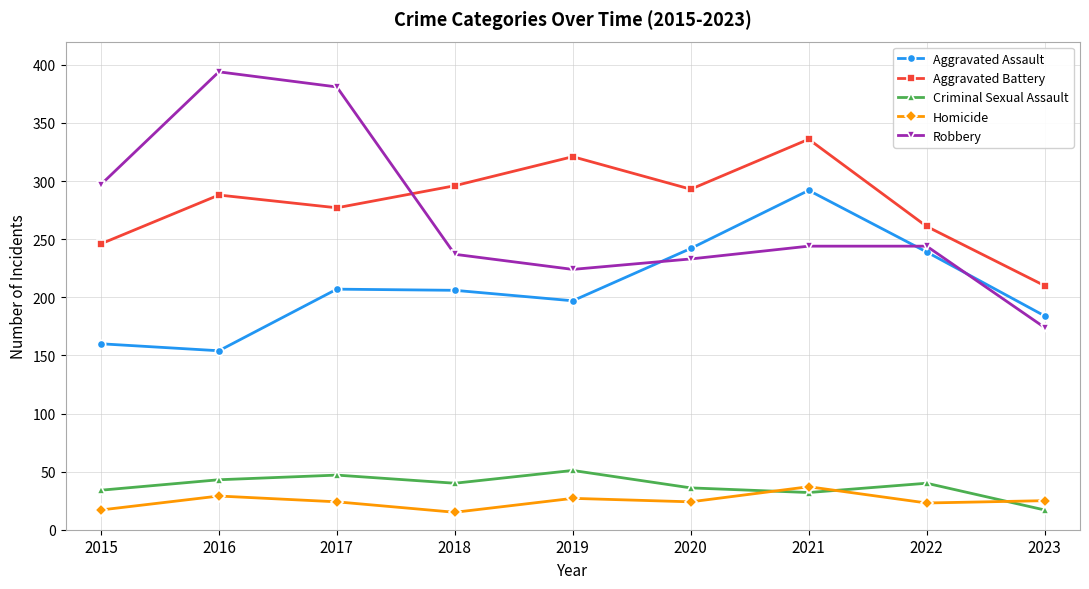

What is the value of the Homicide point at the 6th from the left?

24